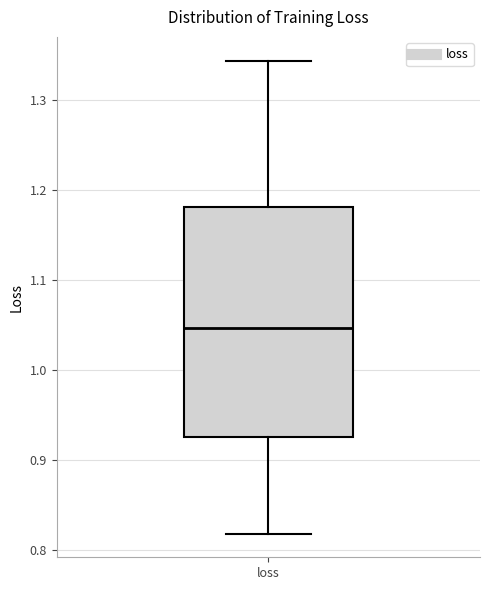

Where does the lower whisker of the box for loss end on the y-axis? The values are not printed on the chart, so give them approximately, as read against the axis.

0.82